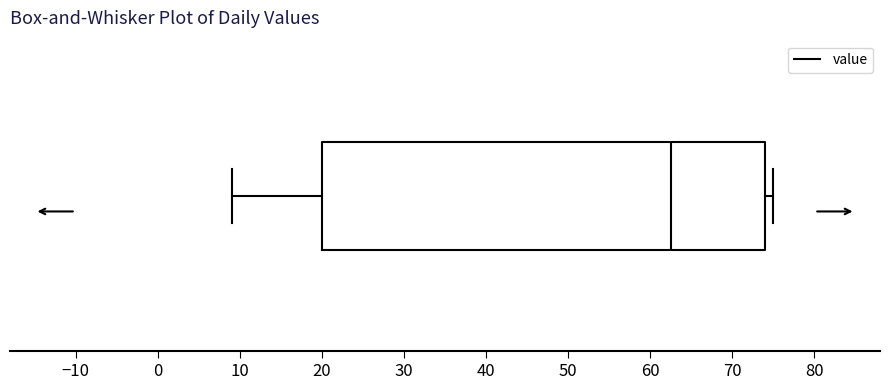

Transcribe this box plot: give where the median line is, the range the box spans, and where the two whiskers end, as read against the x-axis. The values are not printed on the chart, so give them approximately, as read against the axis.

median 63, box 20 to 74, whiskers 9 to 75